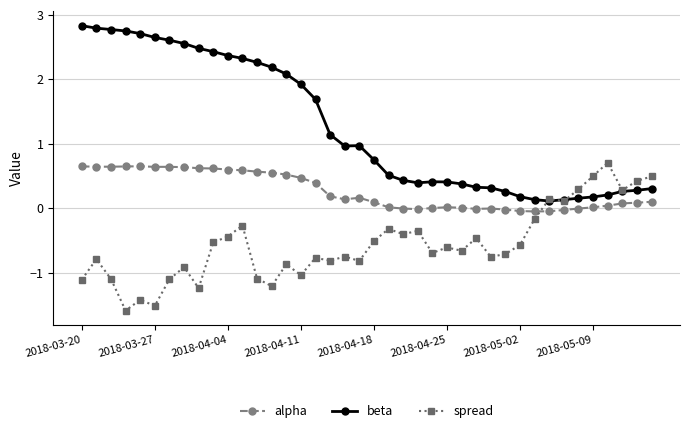

What is the minimum value shown in the chart?

-1.6